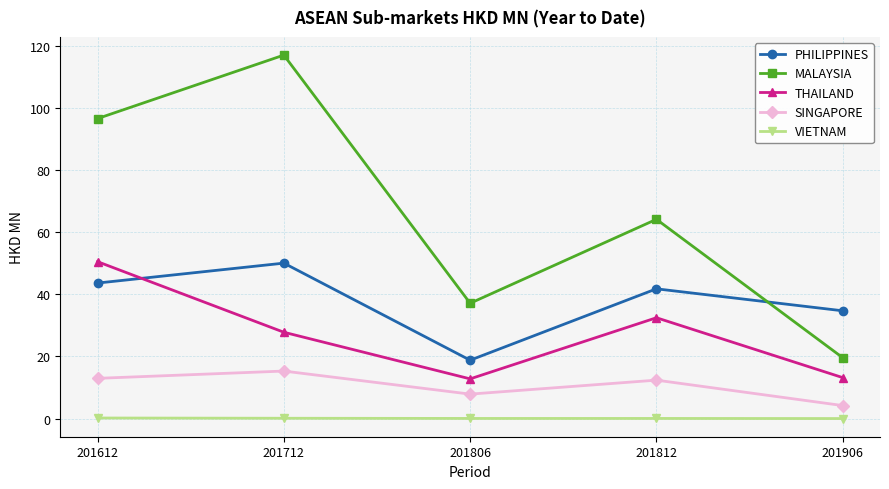

At which category does the chart reach its peak across all series?

201712